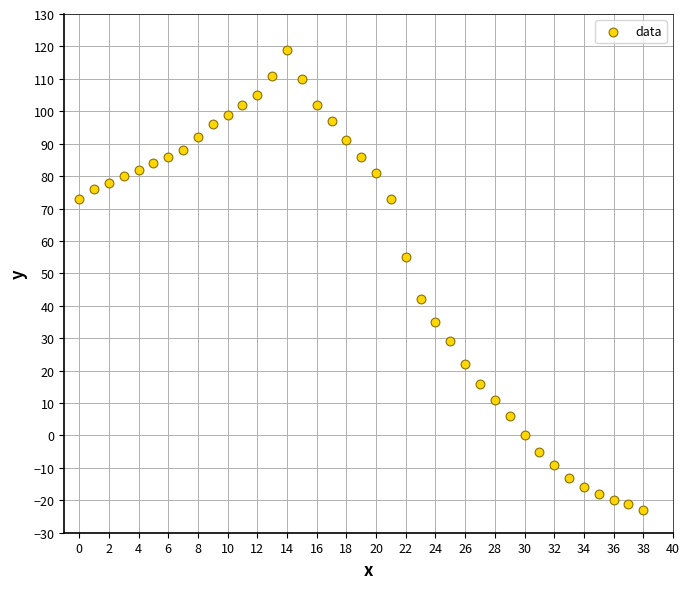

What is the range of Y values (max minus min)?

142